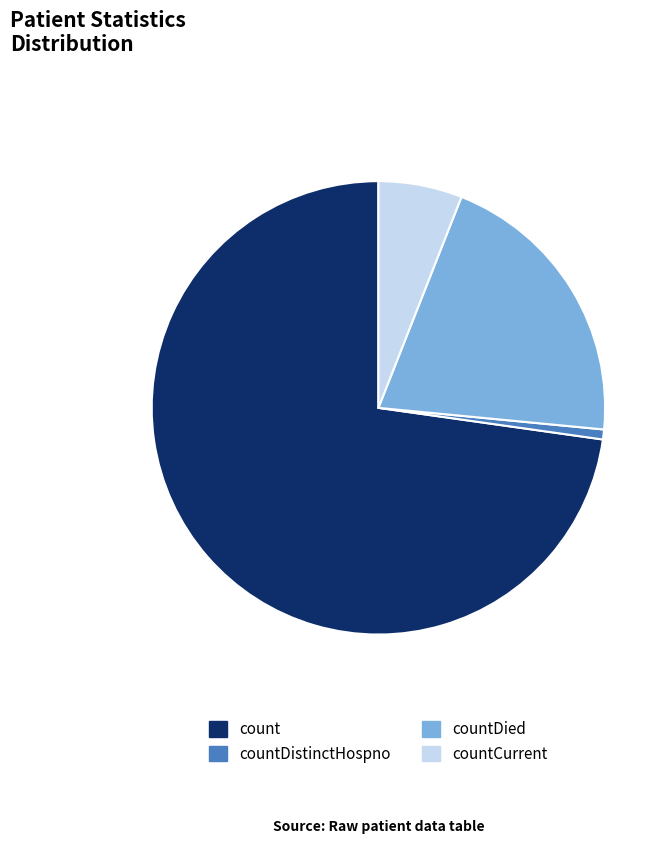

Do countCurrent and countDistinctHospno together represent more than half of the pie?

No